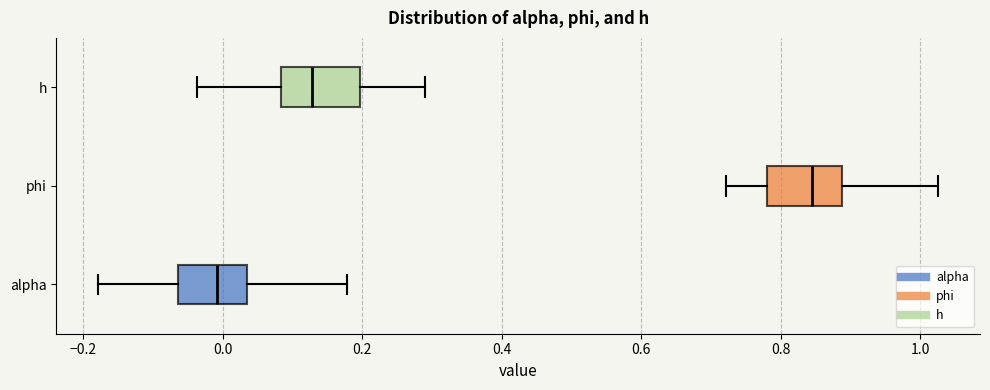

Which box has the furthest to the right median line?

phi